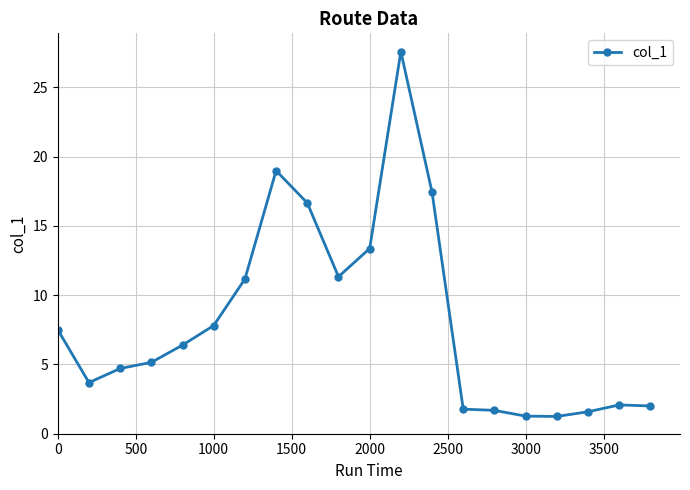

Does the chart have visible grid lines?

Yes